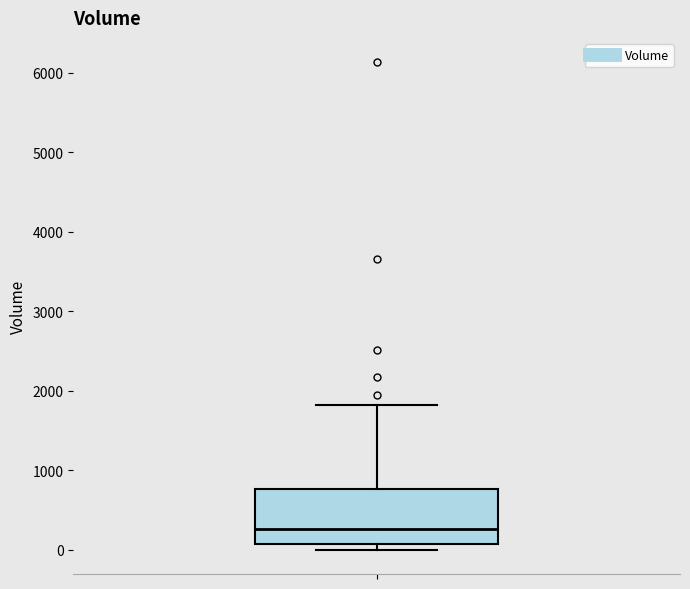

Read this box plot against the y-axis: the position of the median line, the range covered by the box, and the ends of both whiskers. The values are not printed on the chart, so give them approximately, as read against the axis.

median 300, box 100 to 800, whiskers 0 to 1800